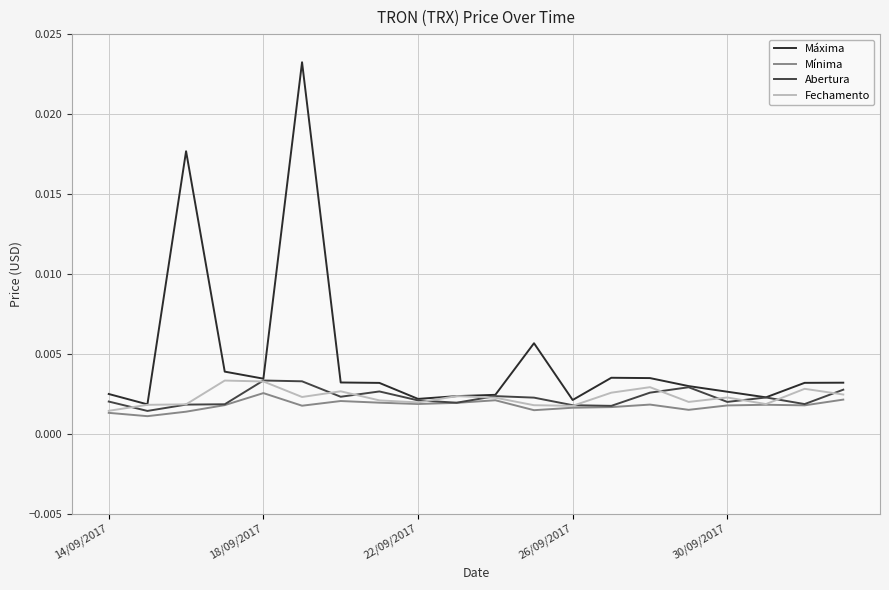

How many categories are shown in the chart?

20